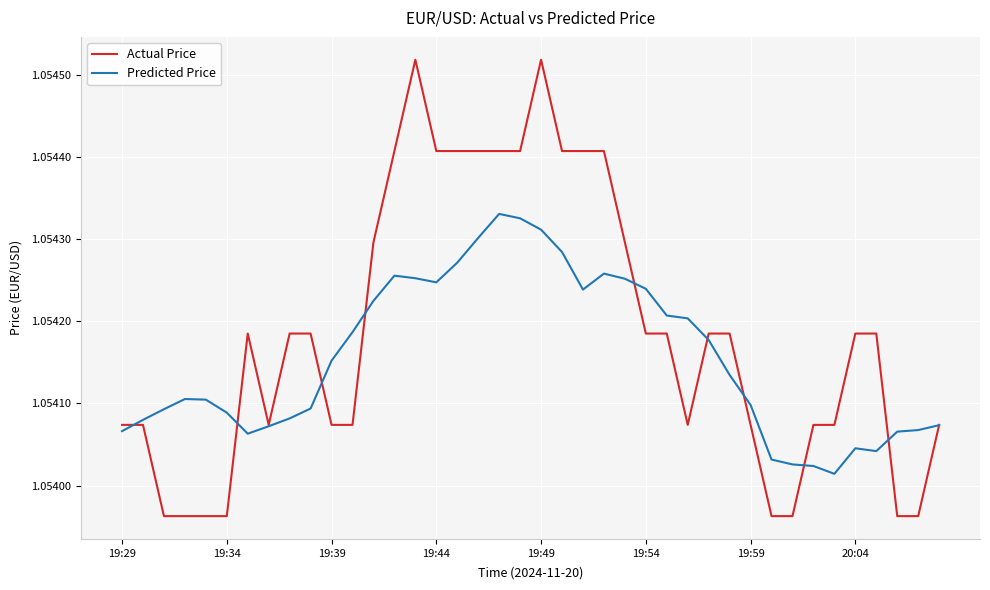

Rank the series by their average value, from lowest to highest.

Predicted Price, Actual Price